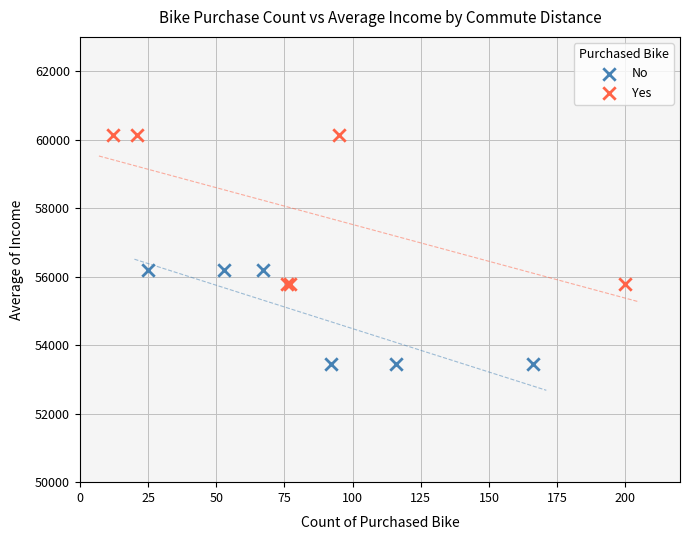

What are all the series names shown in the legend?

No, Yes